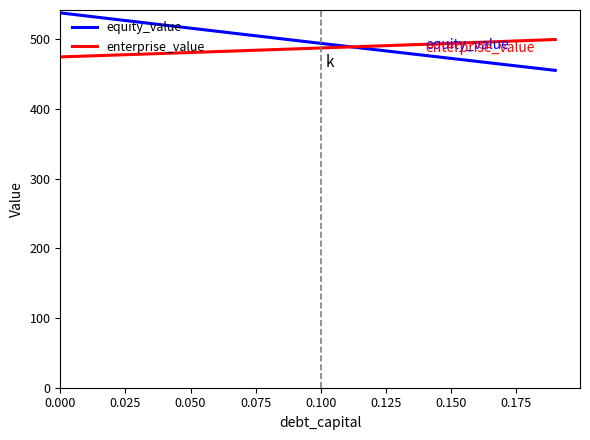

How many intersections are there between enterprise_value and equity_value?

1